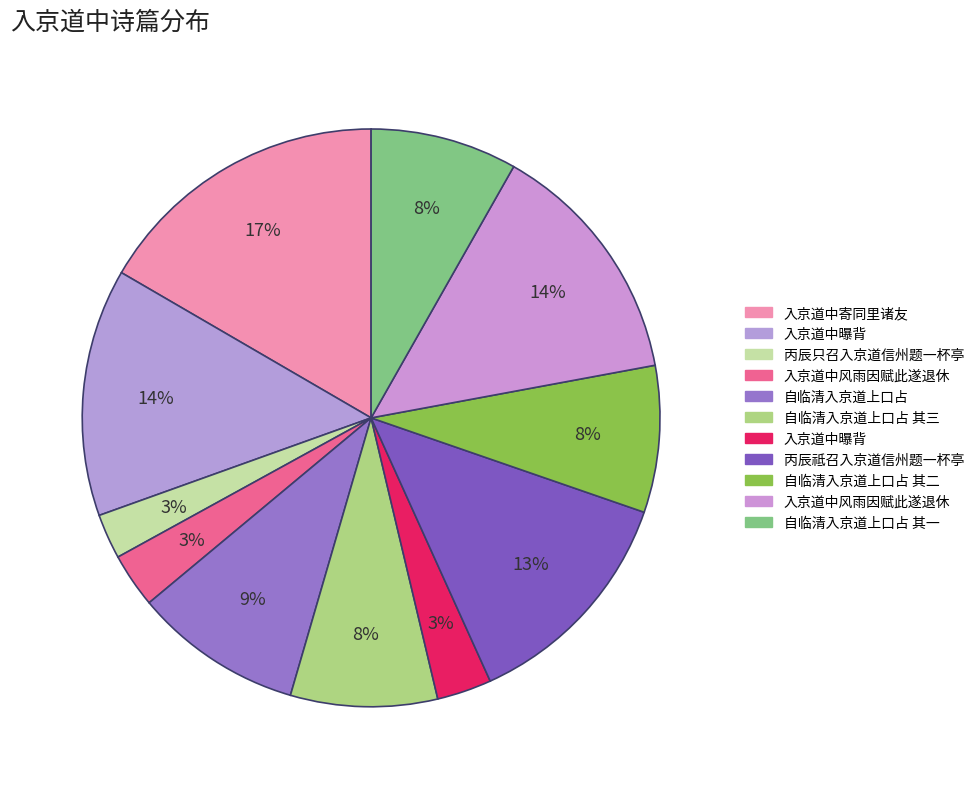

How many segments does this pie chart have?

11